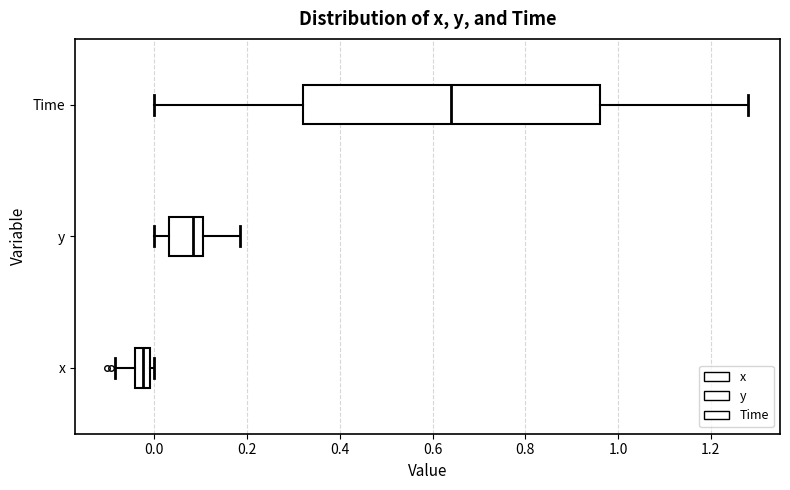

Where does the left whisker of the box for Time end on the x-axis? The values are not printed on the chart, so give them approximately, as read against the axis.

0.00